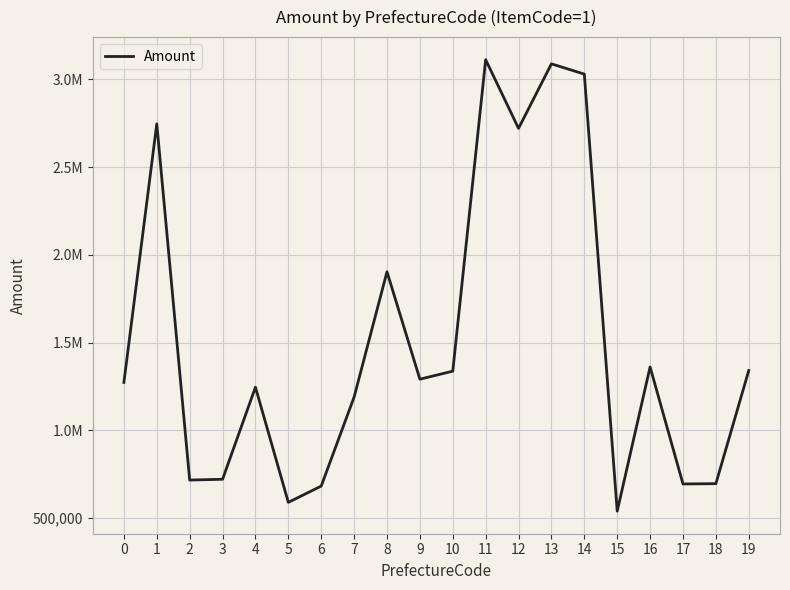

At which label does the data first exceed 1290999?

1